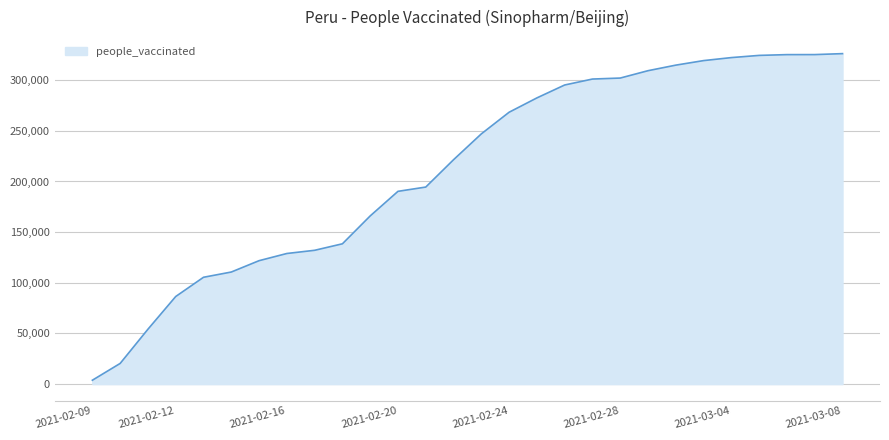

What is the maximum value shown in the chart?

326209